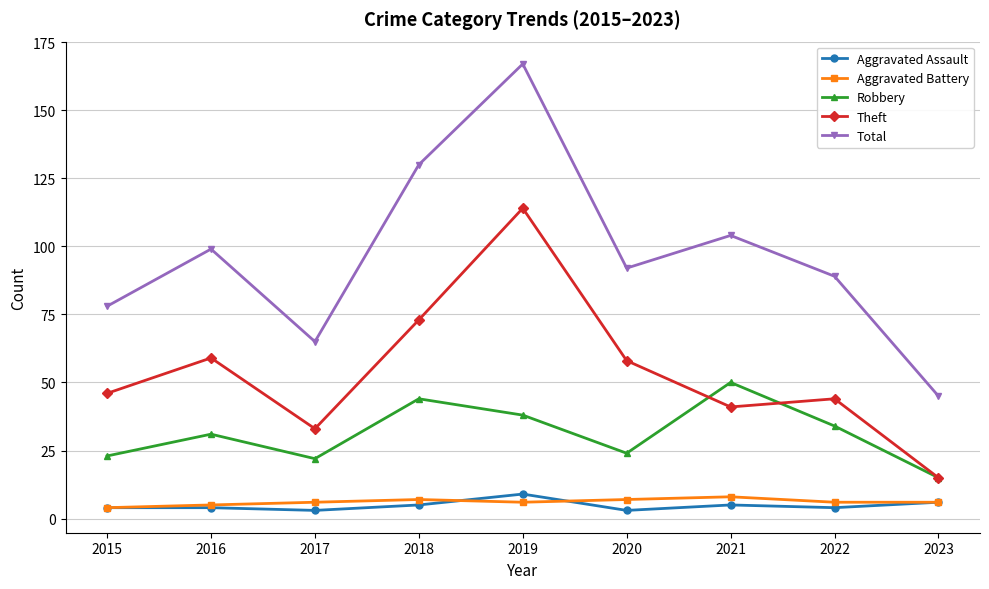

What is the sum of the Robbery values at 2020 and 2019?

62